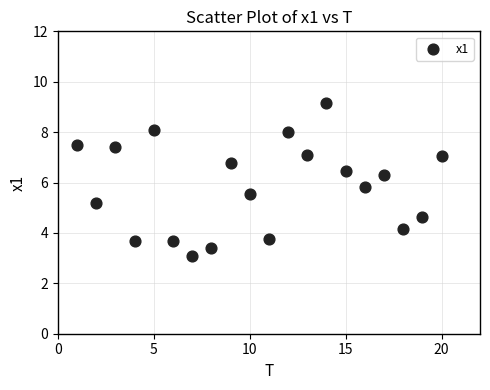

What is the range of Y values (max minus min)?

6.1